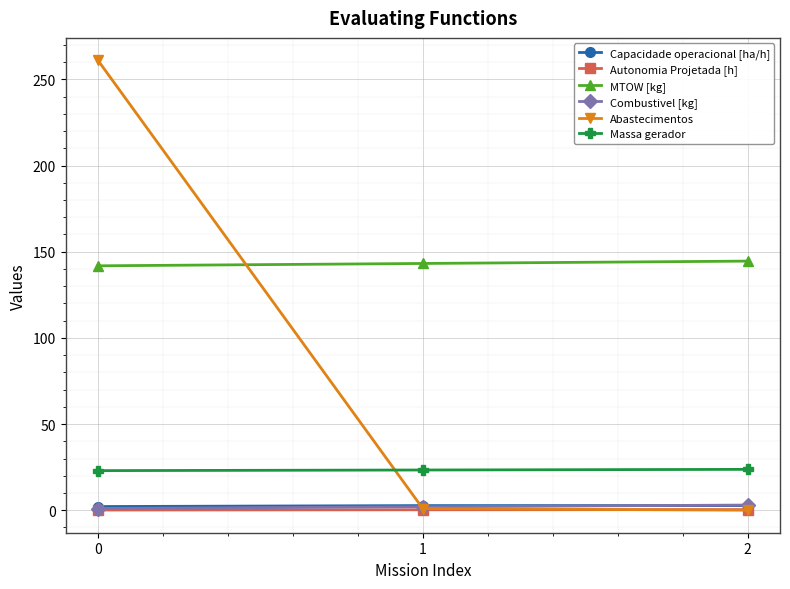

How many distinct data groups are displayed?

6